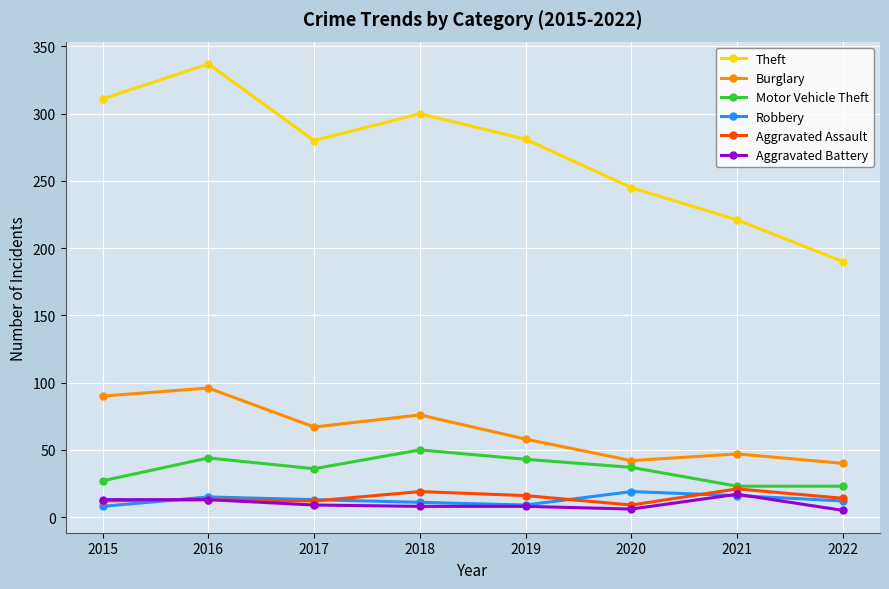

What are all the series names shown in the legend?

Theft, Burglary, Motor Vehicle Theft, Robbery, Aggravated Assault, Aggravated Battery